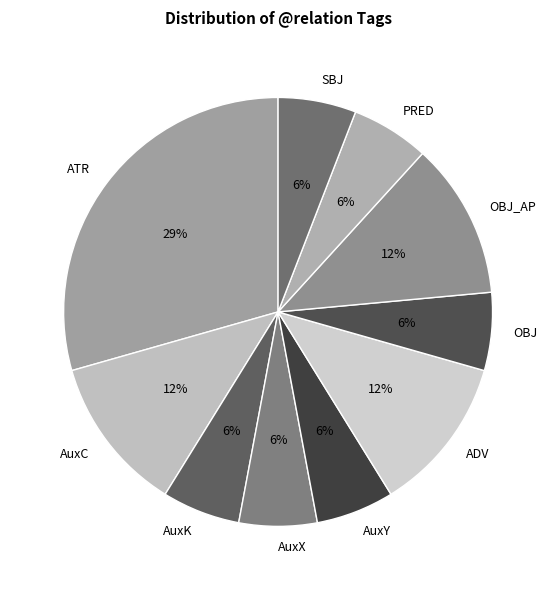

The AuxX slice represents 1% of the pie. True or false?

False